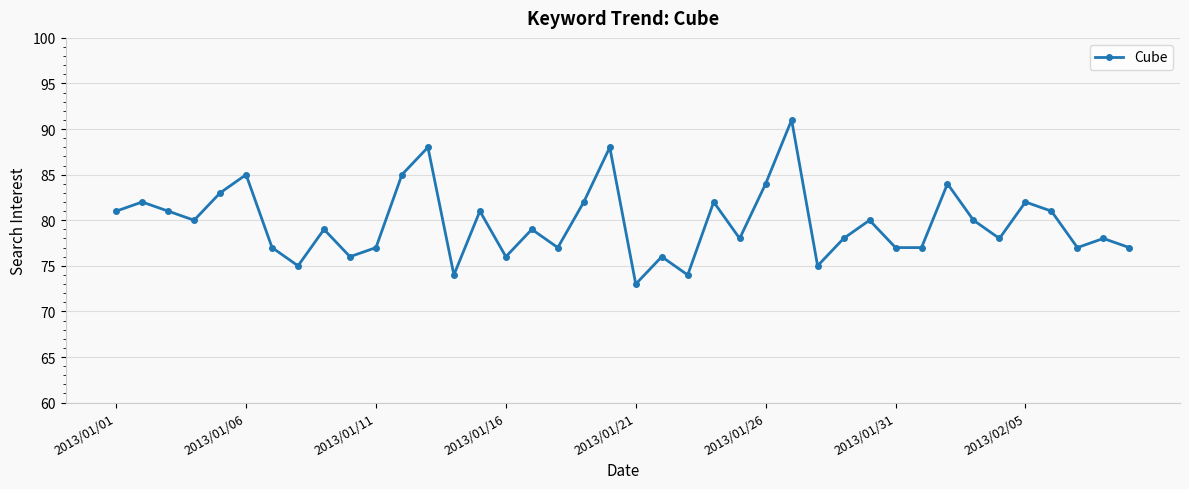

What is the value of the 12th point from the left?

85